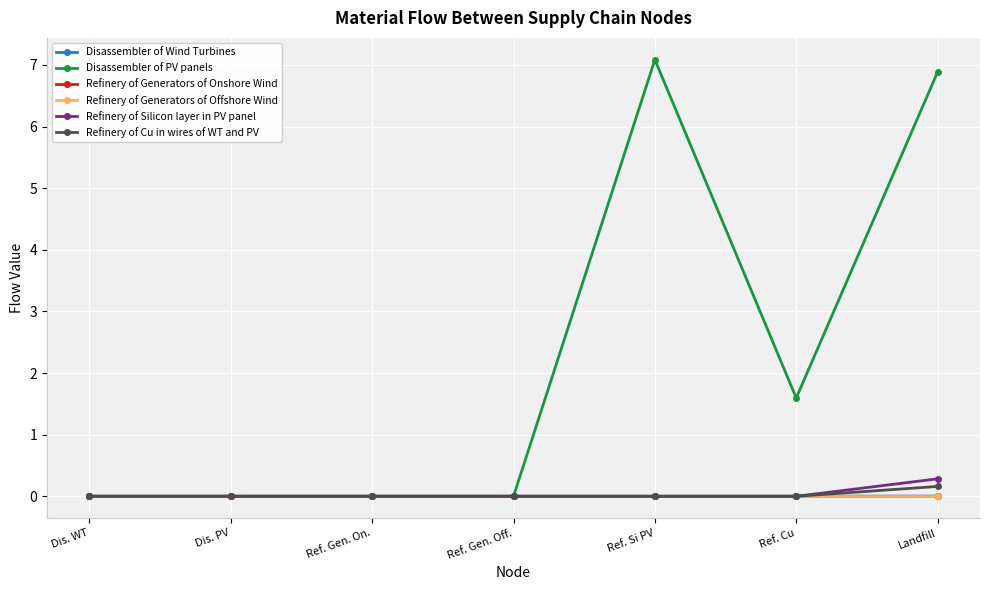

What is the label of the 5th point from the left?

Ref. Si PV